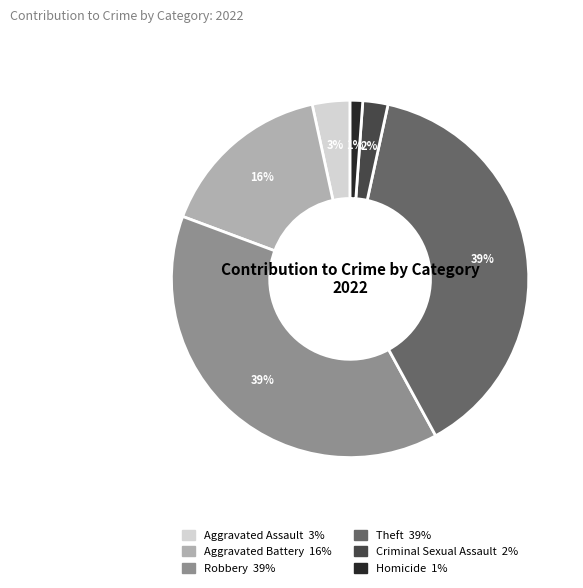

To the nearest percent, what is the average slice percentage?

17%